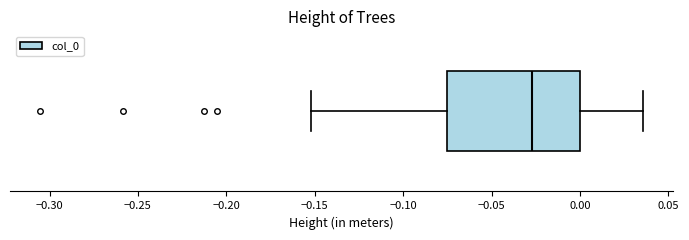

Read this box plot against the x-axis: the position of the median line, the range covered by the box, and the ends of both whiskers. The values are not printed on the chart, so give them approximately, as read against the axis.

median -0.025, box -0.075 to 0.000, whiskers -0.150 to 0.035